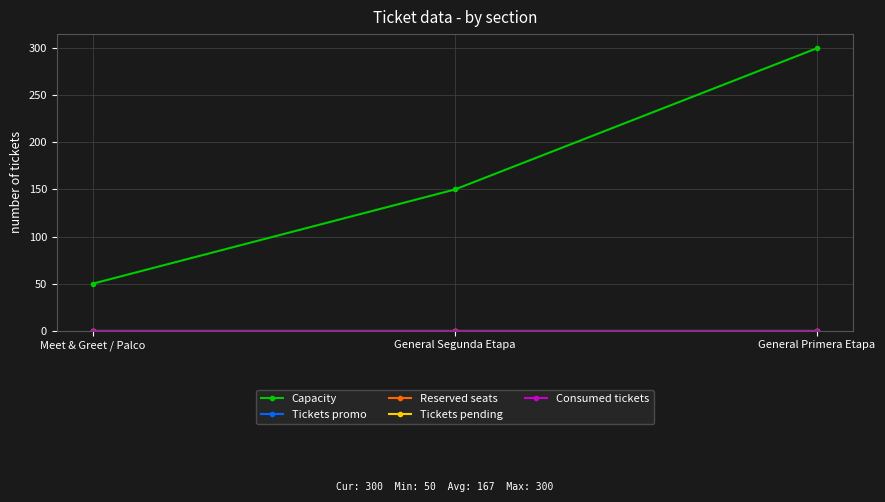

Reading left to right, extract all data points from this chart.

Capacity: 50	150	300
Tickets promo: 0	0	0
Reserved seats: 0	0	0
Tickets pending: 0	0	0
Consumed tickets: 0	0	0